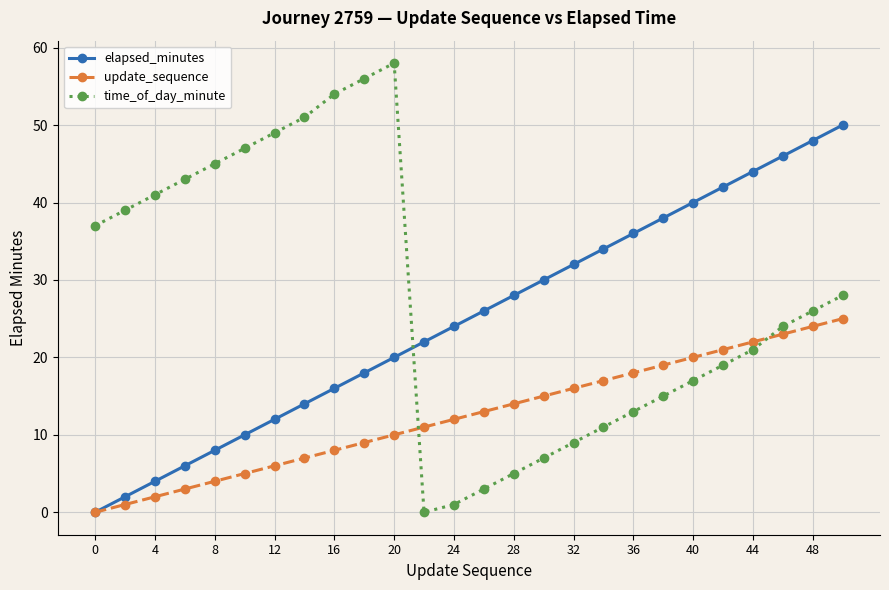

Does the chart have visible grid lines?

Yes